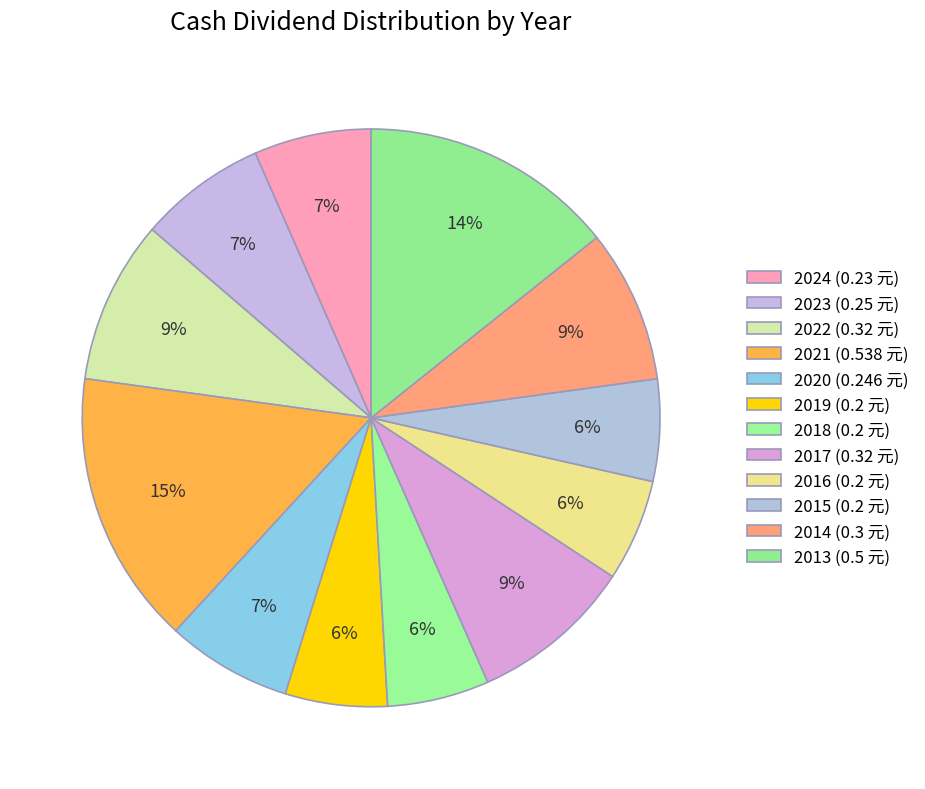

Which category has the smallest portion of the pie?

2019